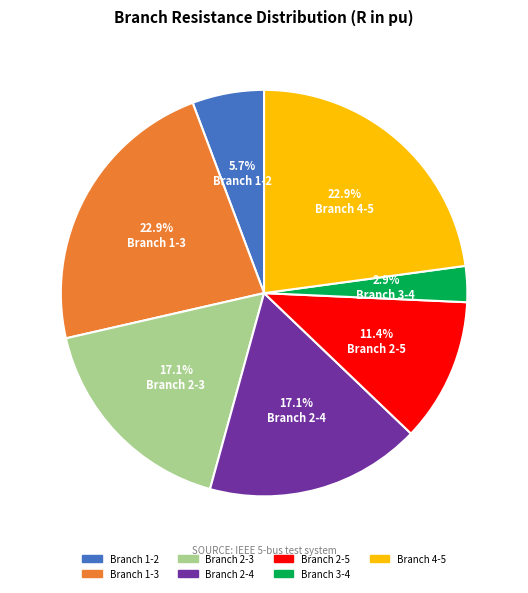

Is there a majority slice in this chart?

No